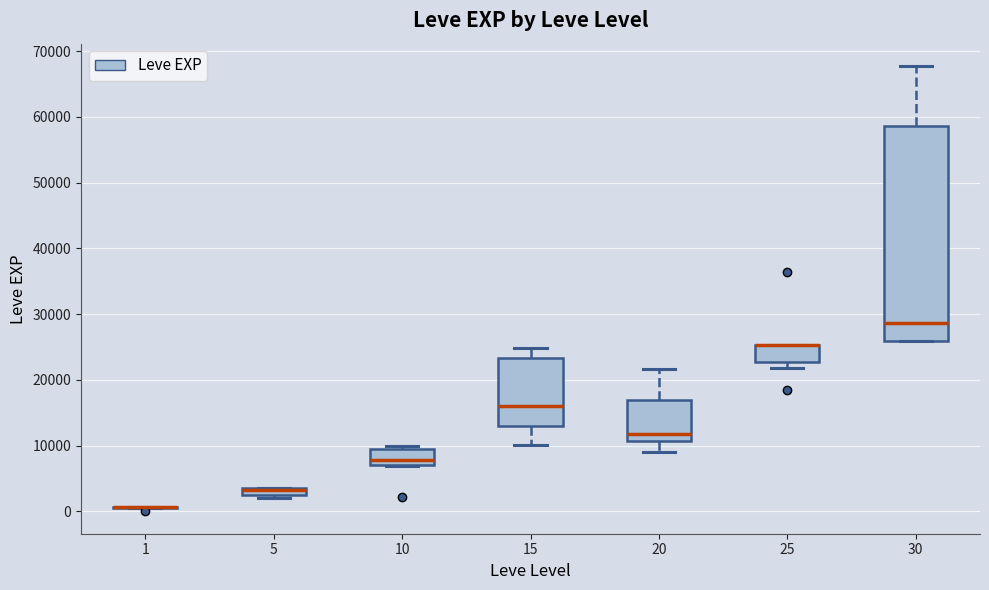

Where does the median line of the box at x = 15 sit on the y-axis? The values are not printed on the chart, so give them approximately, as read against the axis.

16000